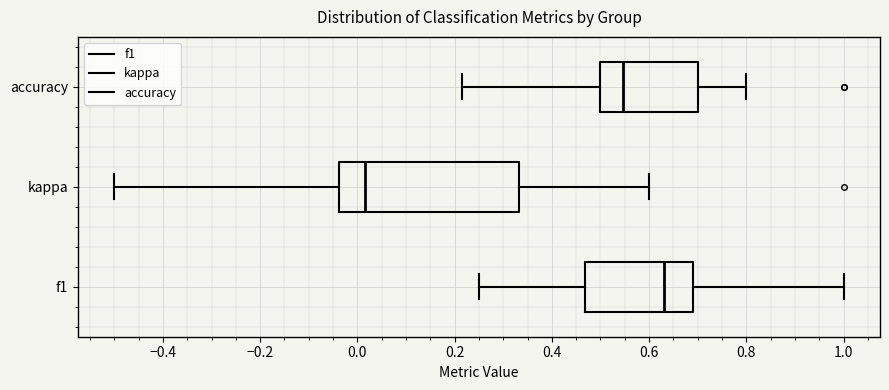

Reading bottom to top, transcribe this box plot: for each box, give where its median line is, the range the box spans, and where its two whiskers end, as read against the x-axis. The values are not printed on the chart, so give them approximately, as read against the axis.

f1: median 0.64, box 0.46 to 0.70, whiskers 0.26 to 1.00
kappa: median 0.02, box -0.04 to 0.34, whiskers -0.50 to 0.60
accuracy: median 0.54, box 0.50 to 0.70, whiskers 0.22 to 0.80